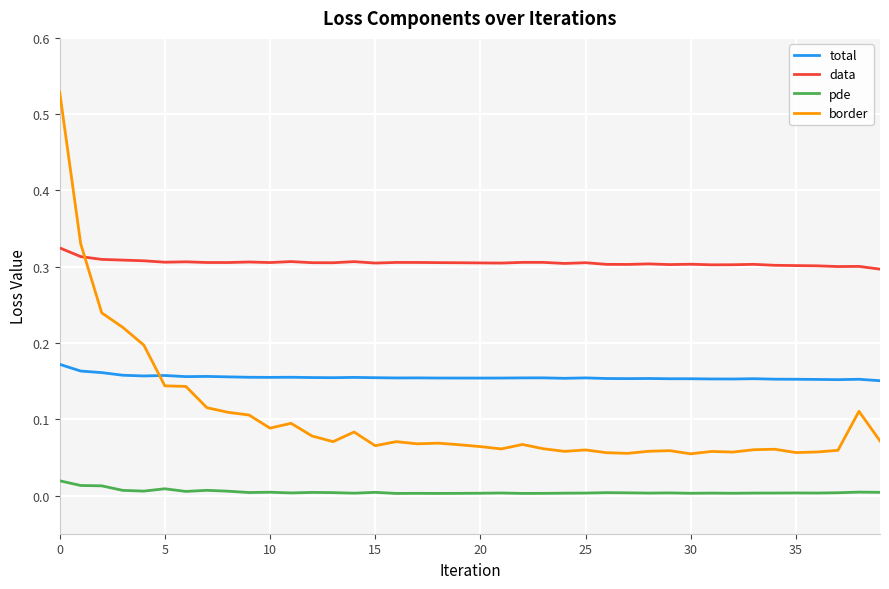

Which series has the widest spread of values?

border